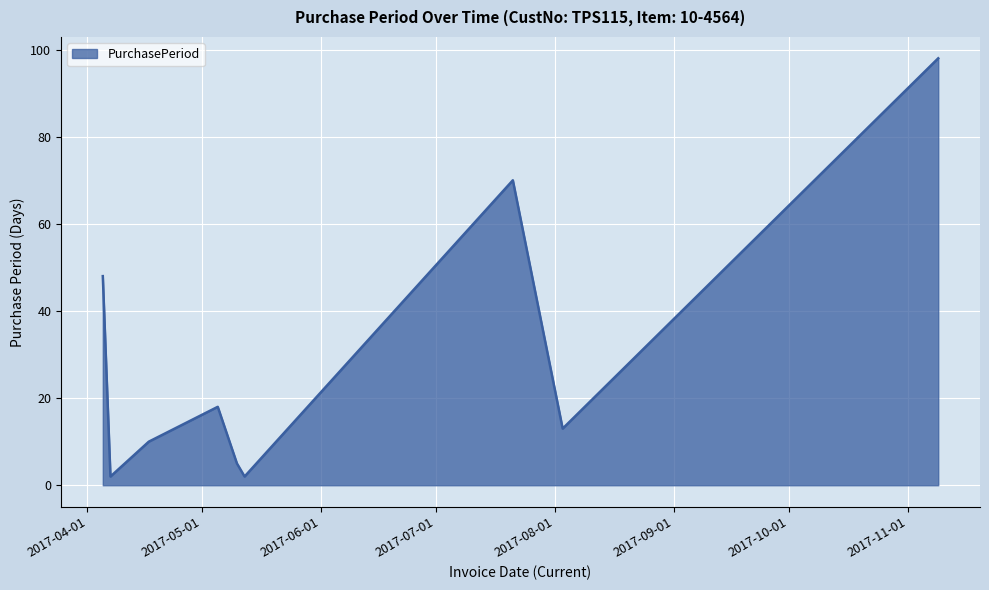

Reading left to right, what are all the values shown in this chart?

48	2	10	18	5	2	70	13	98